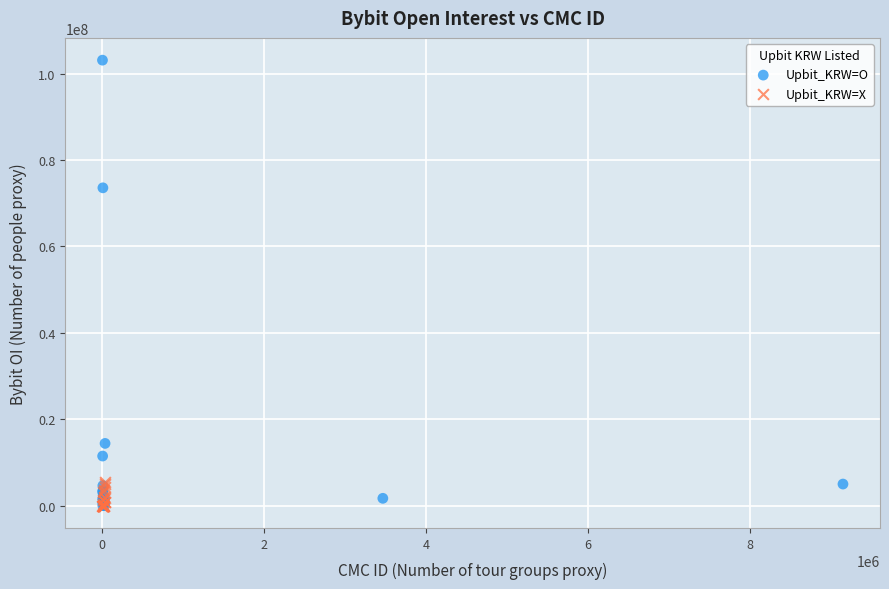

What are all the series names shown in the legend?

Upbit_KRW=O, Upbit_KRW=X